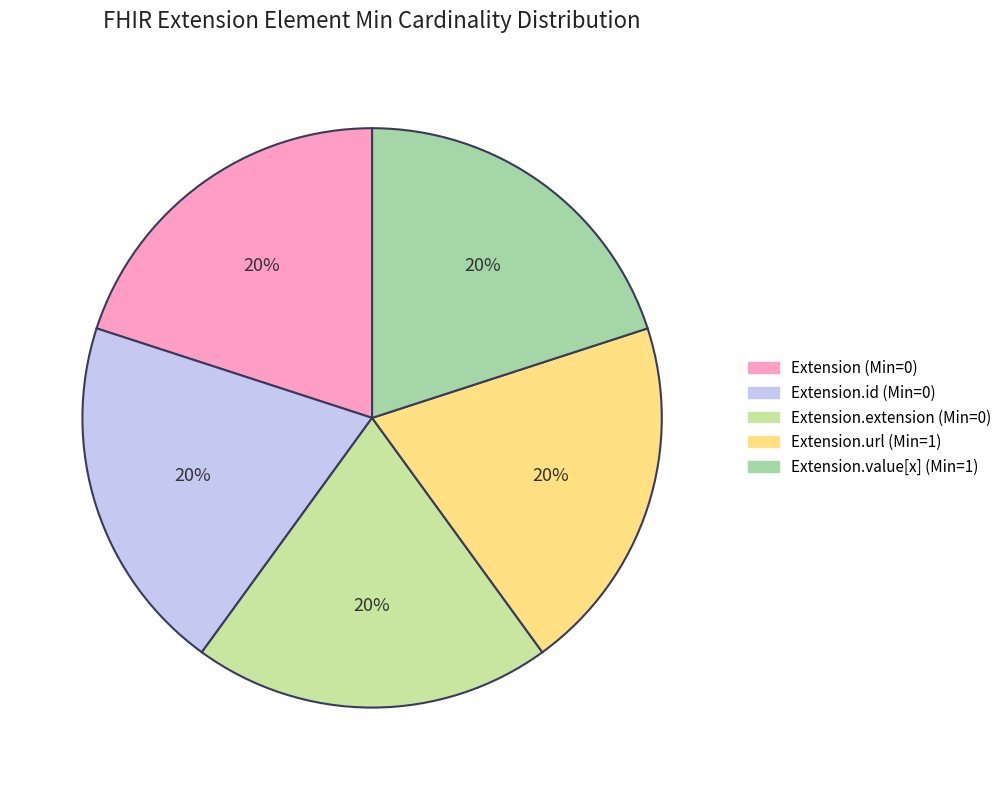

What is the smallest slice in the pie chart?

Extension